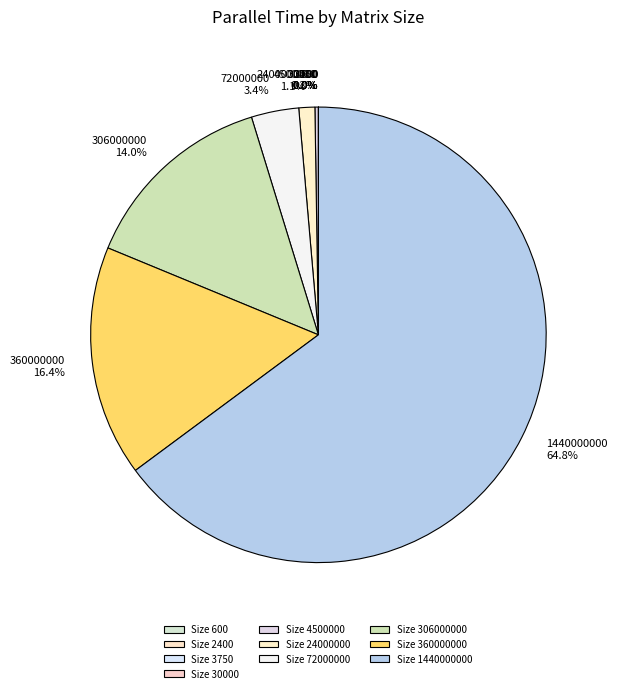

To the nearest percent, what is the average slice percentage?

10%